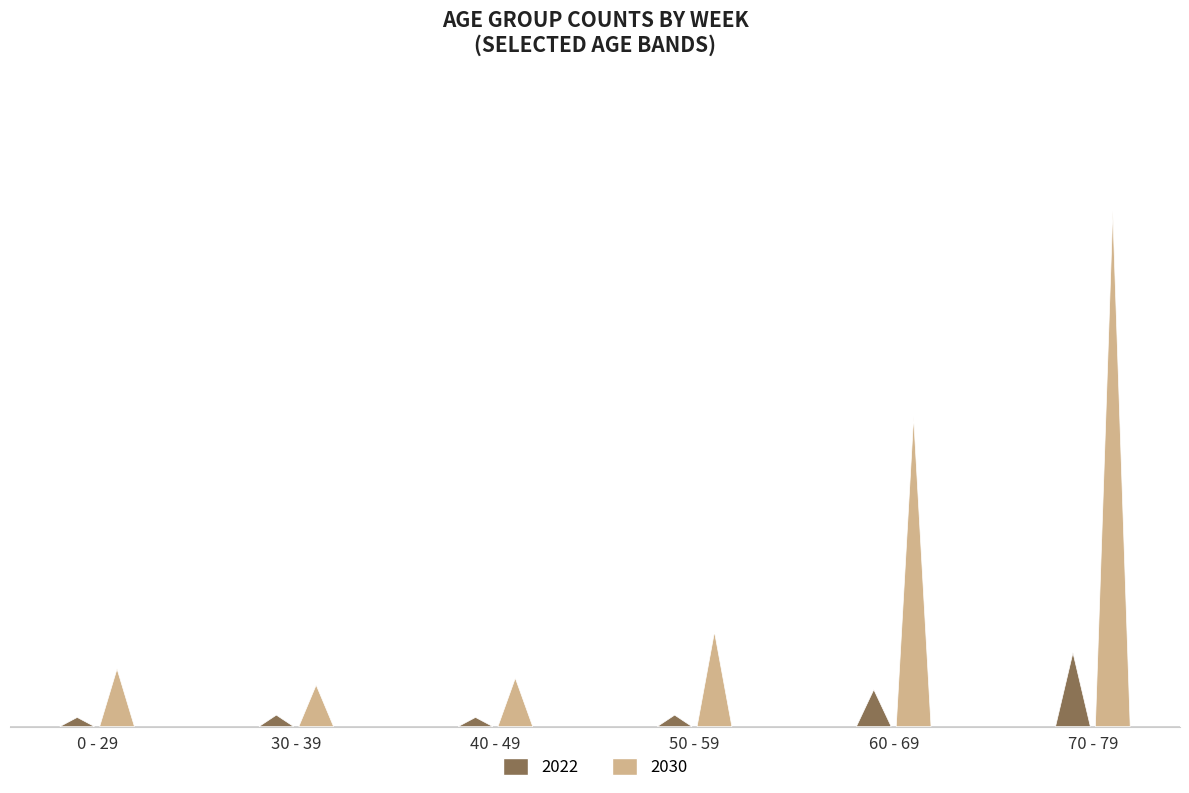

Rank the series at 0 - 29 from highest to lowest value.

2030, 2022